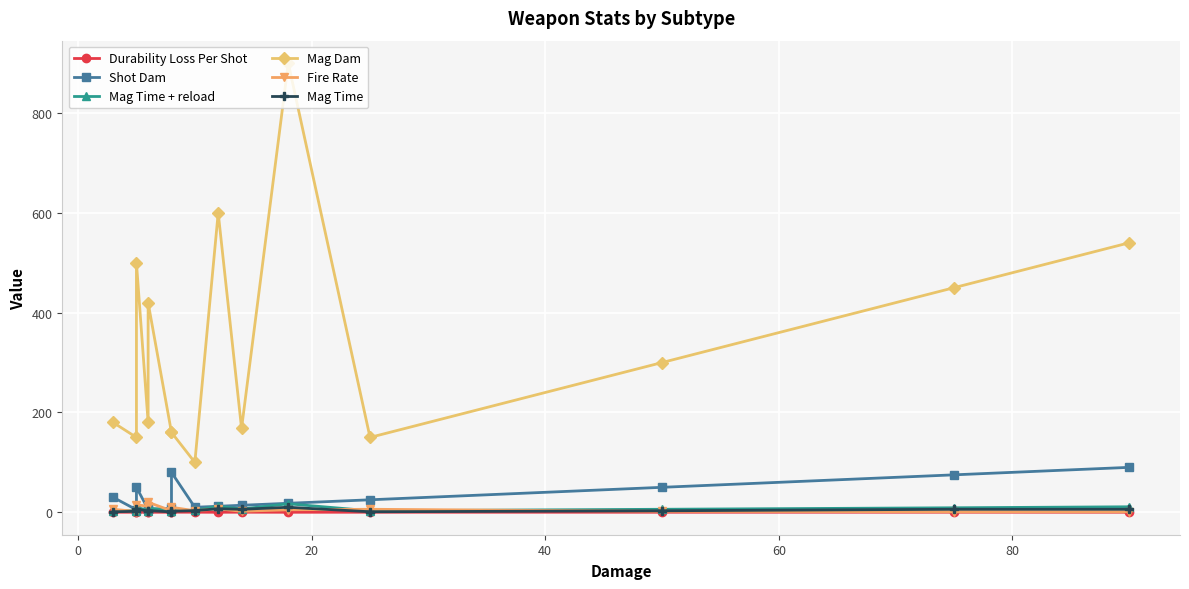

True or false: Shot Dam and Mag Dam cross at least once.

False